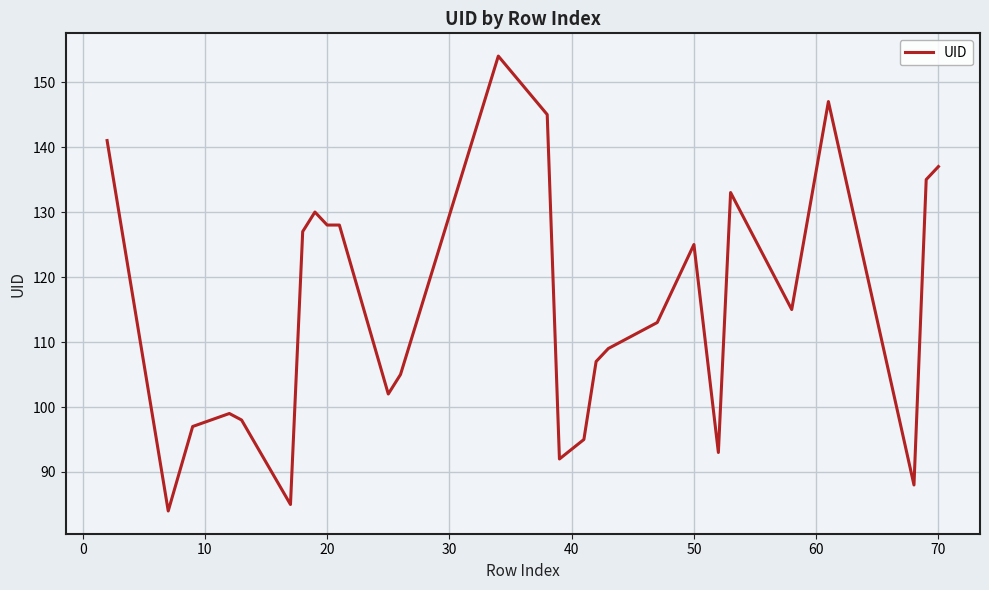

What is the smallest value displayed?

84